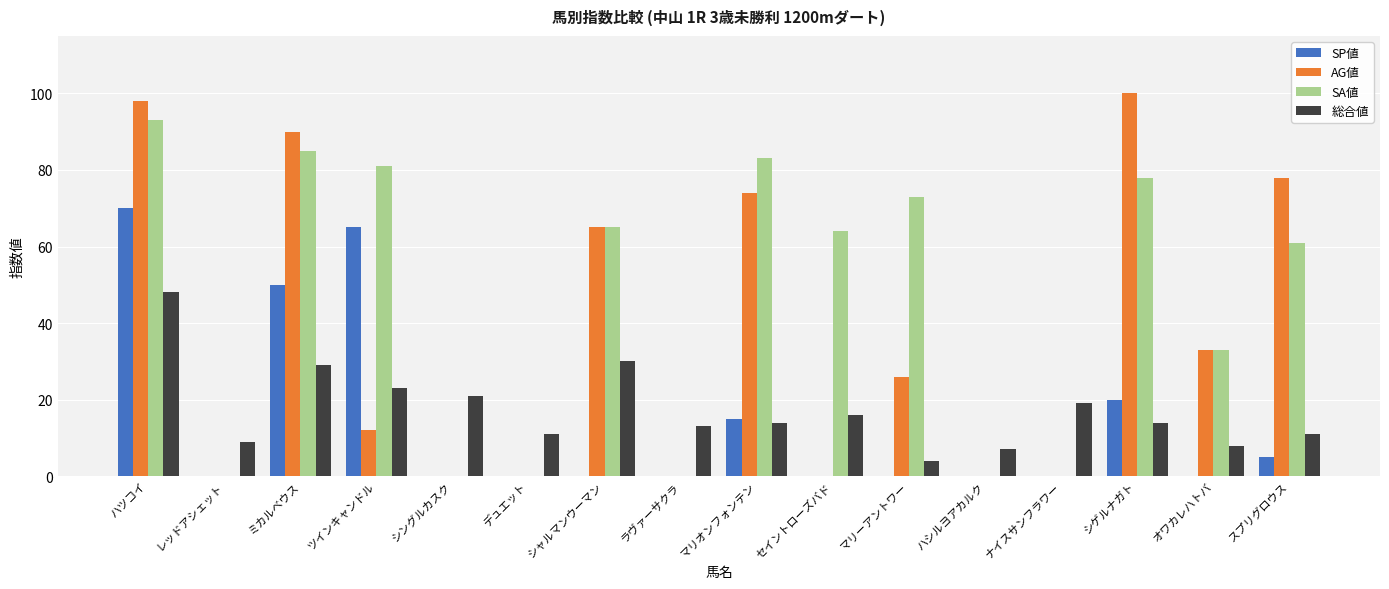

How many series are shown in this chart?

4